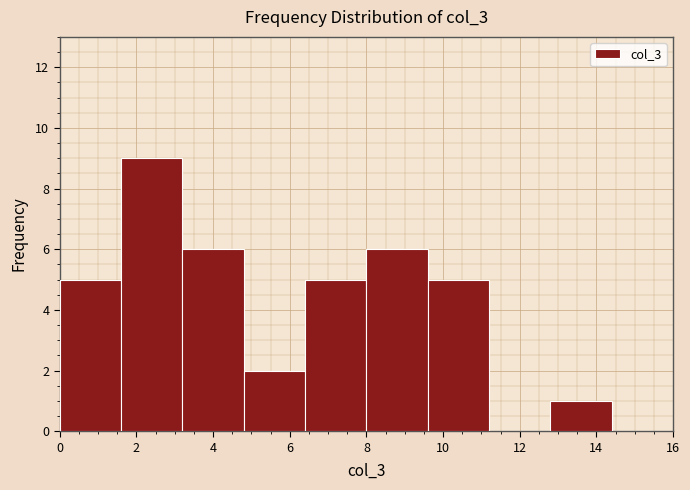

Over which range of the x-axis is the bar tallest?

1.6 to 3.2